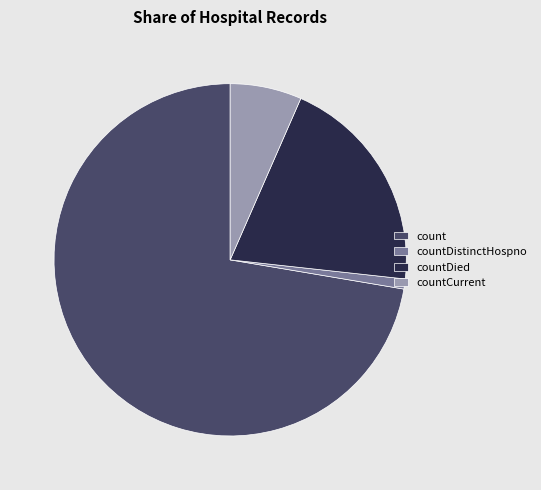

Is count the majority of the pie?

Yes